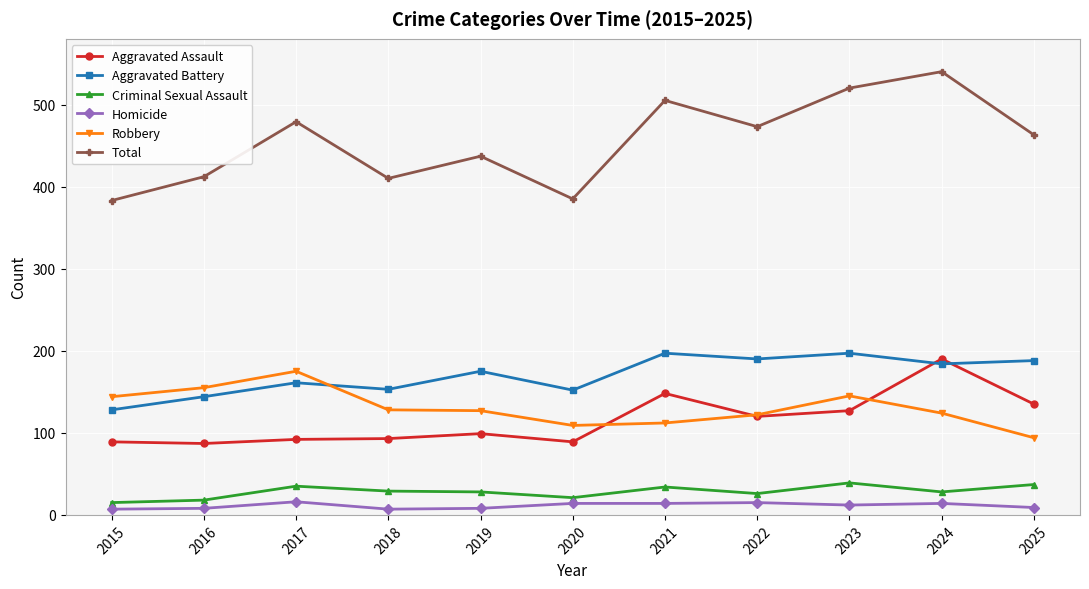

What is the difference between the second highest and minimum values in the Total series?

137